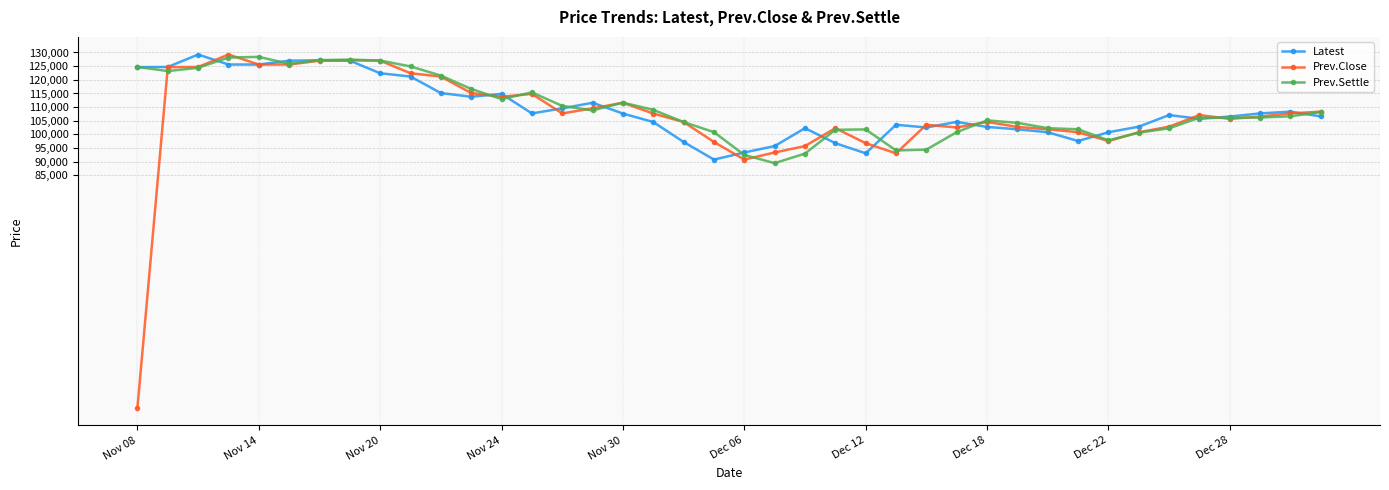

Which series has the largest range (max minus min)?

Prev.Close